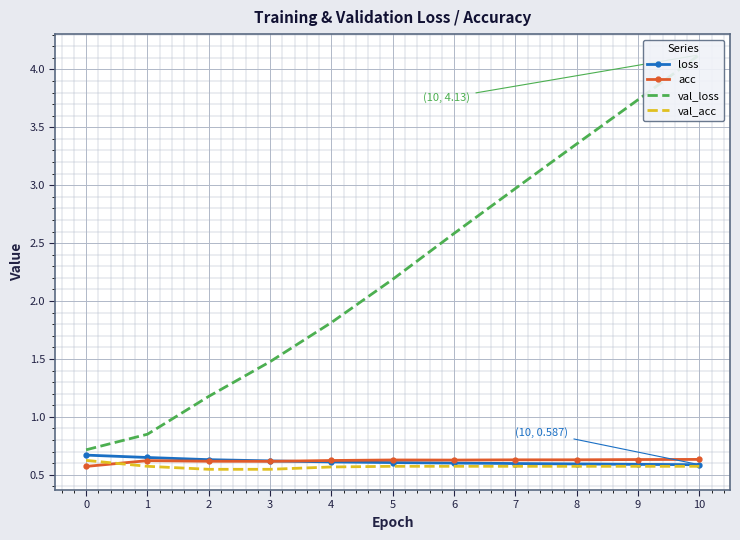

In acc, how many points are higher than both neighbors (excluding endpoints)?

2